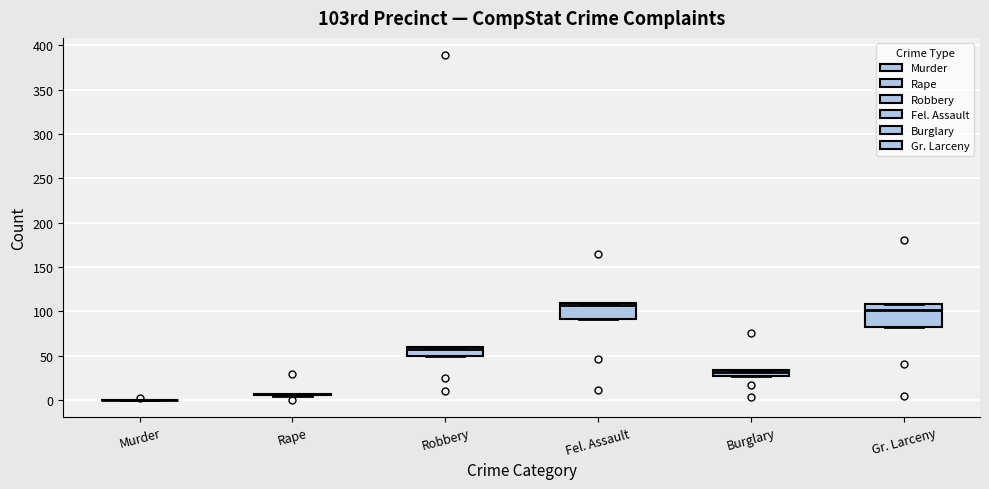

Where is the upper edge of the box for Burglary on the y-axis? The values are not printed on the chart, so give them approximately, as read against the axis.

35